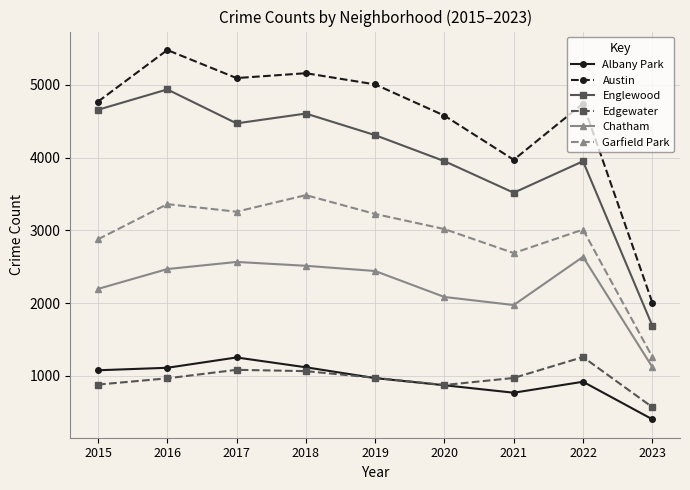

True or false: Edgewater and Garfield Park cross at least once.

False